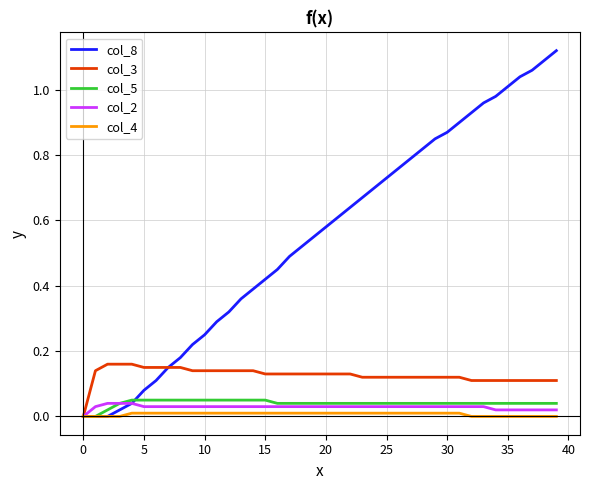

Which series has the largest range (max minus min)?

col_8